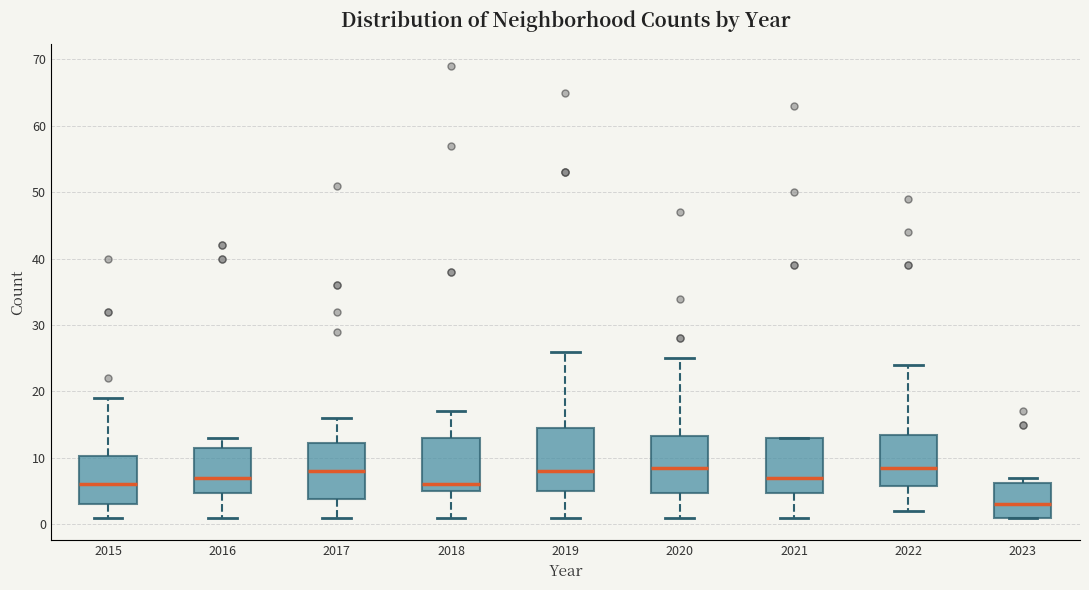

Reading left to right, transcribe this box plot: for each box, give where its median line is, the range the box spans, and where its two whiskers end, as read against the y-axis. The values are not printed on the chart, so give them approximately, as read against the axis.

2015: median 6, box 3 to 10, whiskers 1 to 19
2016: median 7, box 5 to 12, whiskers 1 to 13
2017: median 8, box 4 to 12, whiskers 1 to 16
2018: median 6, box 5 to 13, whiskers 1 to 17
2019: median 8, box 5 to 15, whiskers 1 to 26
2020: median 9, box 5 to 13, whiskers 1 to 25
2021: median 7, box 5 to 13, whiskers 1 to 13
2022: median 9, box 6 to 14, whiskers 2 to 24
2023: median 3, box 1 to 6, whiskers 1 to 7